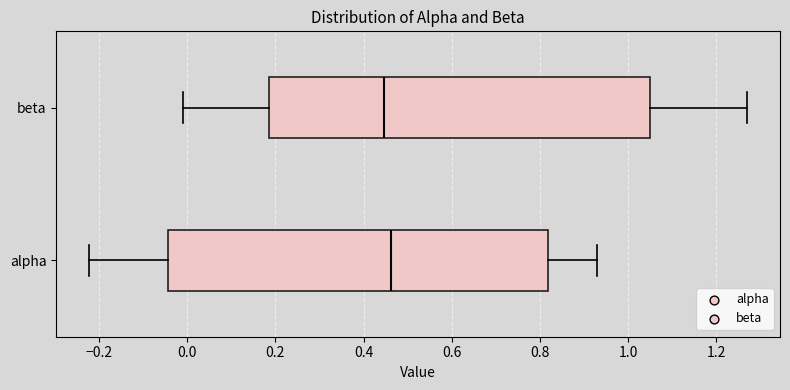

Reading bottom to top, transcribe this box plot: for each box, give where its median line is, the range the box spans, and where its two whiskers end, as read against the x-axis. The values are not printed on the chart, so give them approximately, as read against the axis.

alpha: median 0.46, box -0.04 to 0.82, whiskers -0.22 to 0.94
beta: median 0.44, box 0.18 to 1.04, whiskers 0.00 to 1.26